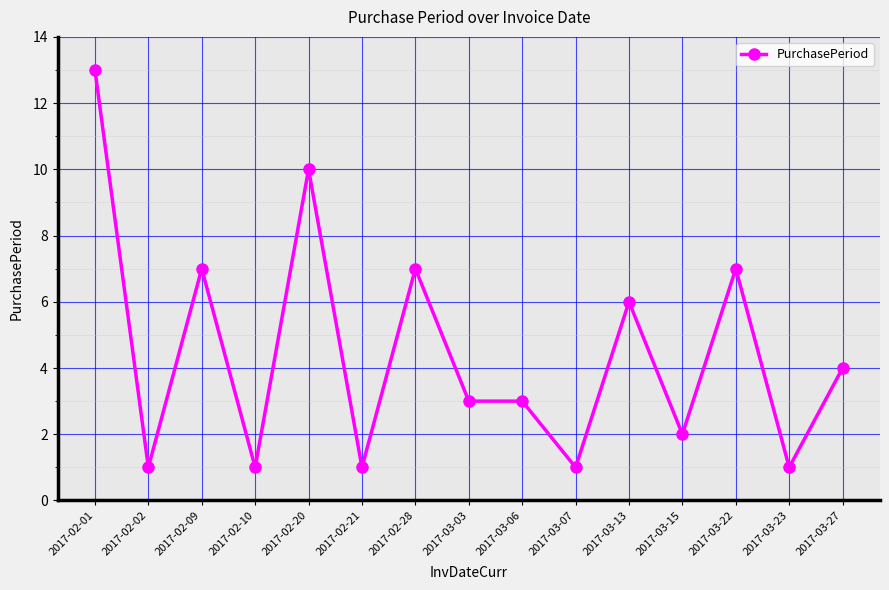

What is the difference between the maximum and minimum values?

12